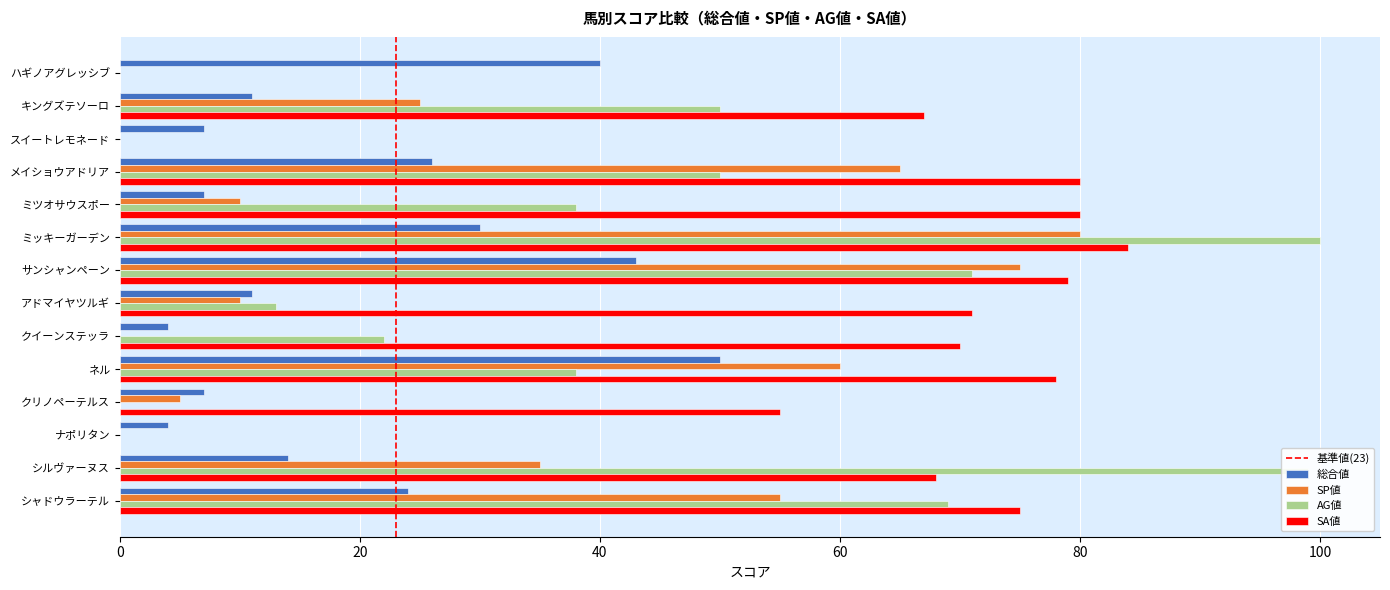

Which series changed the most between スイートレモネード and クイーンステッラ?

SA値